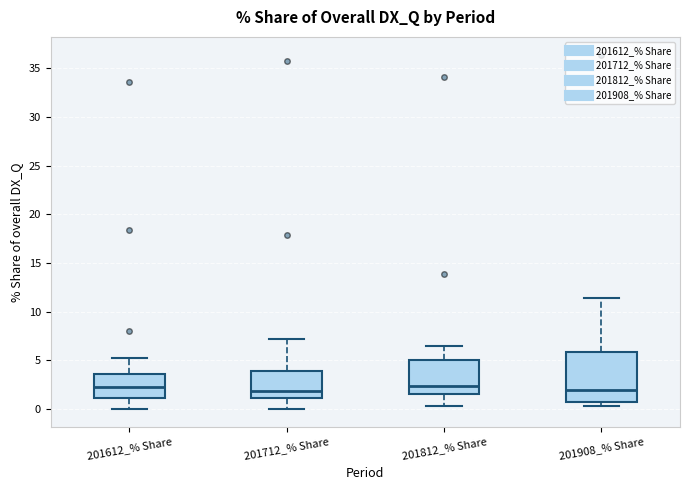

Comparing the boxes themselves (not the whiskers), which one is the tallest?

201908_% Share